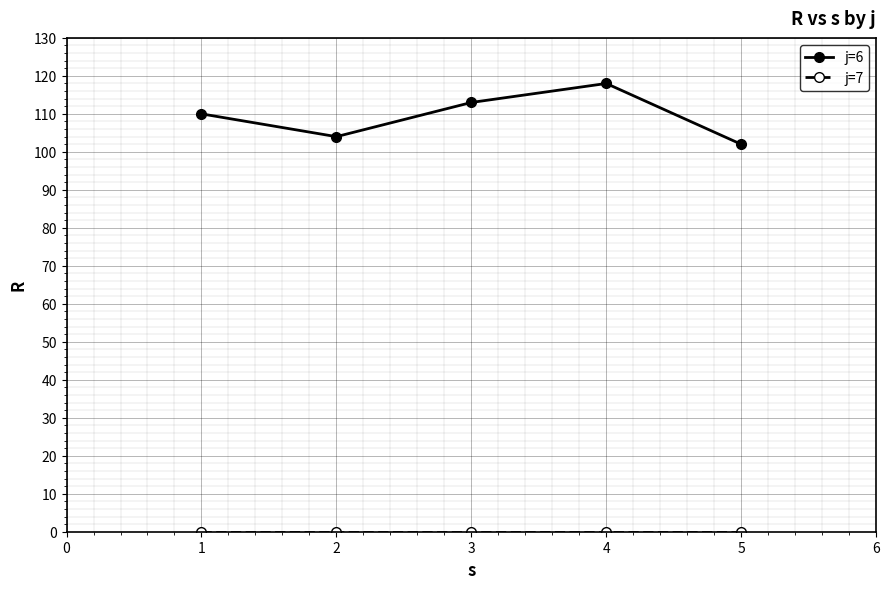

True or false: j=6 has more than 0 points higher than both neighbors.

True